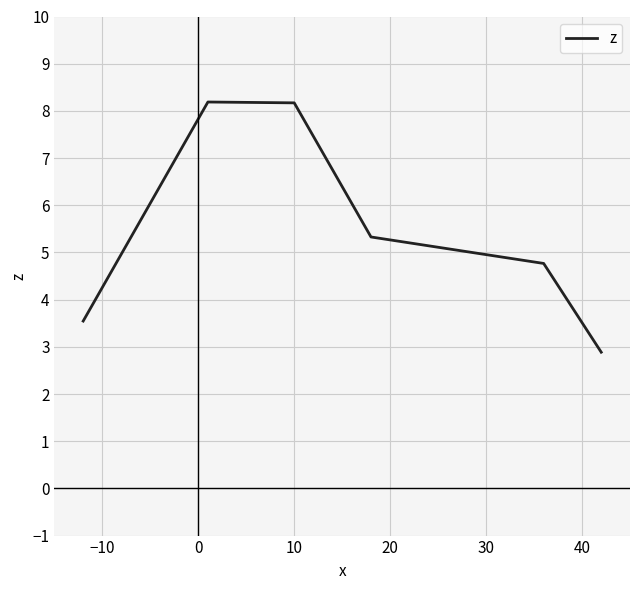

What is the sum of all values?

32.9